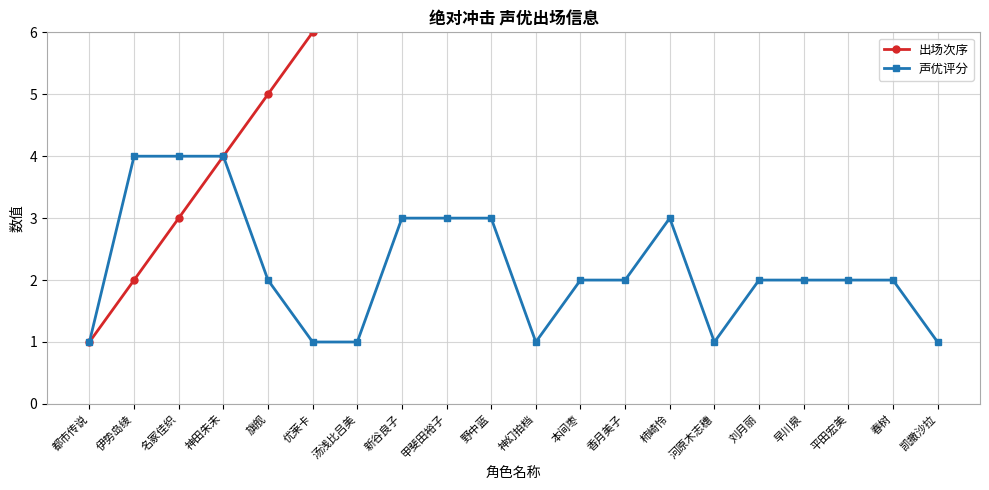

Which series has the largest total across all categories?

出场次序